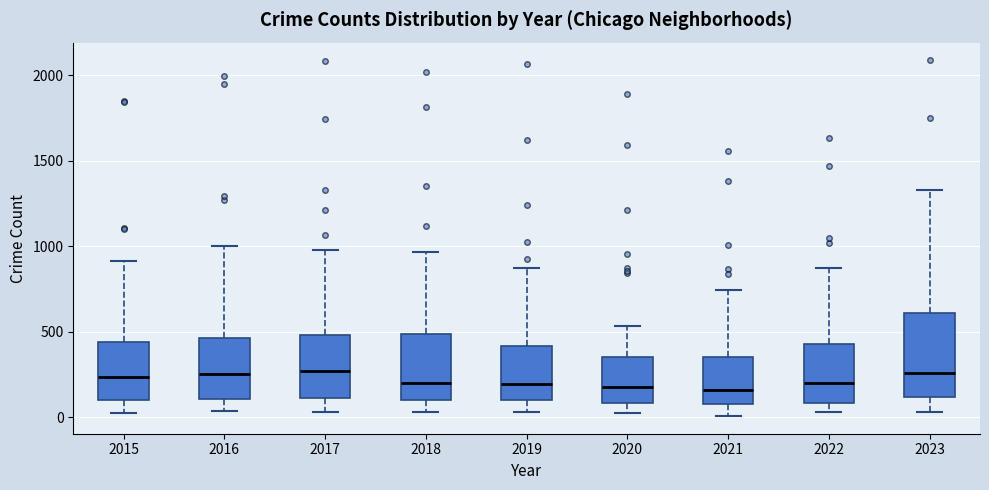

Which box is the tallest, from its lower edge to its upper edge?

2023